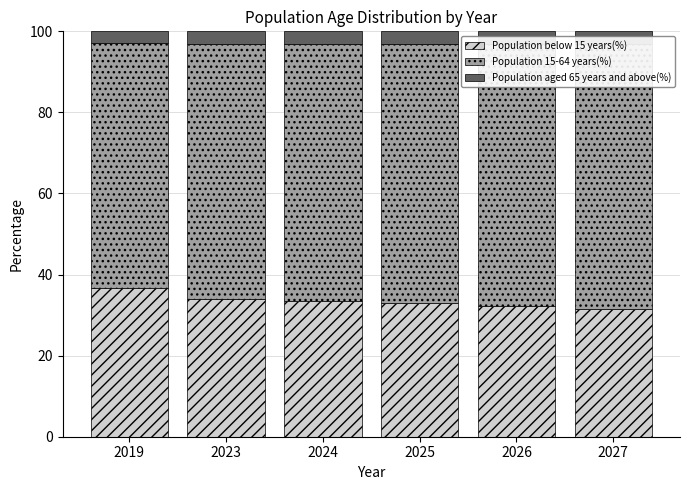

Where does the Population below 15 years(%) series first go above 33?

2019